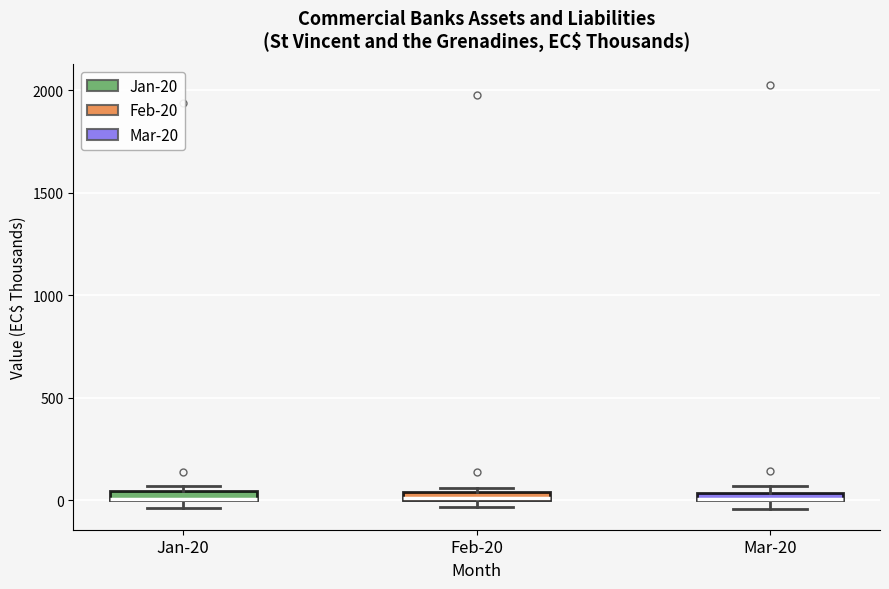

Where is the upper edge of the box for Feb-20 on the y-axis? The values are not printed on the chart, so give them approximately, as read against the axis.

50